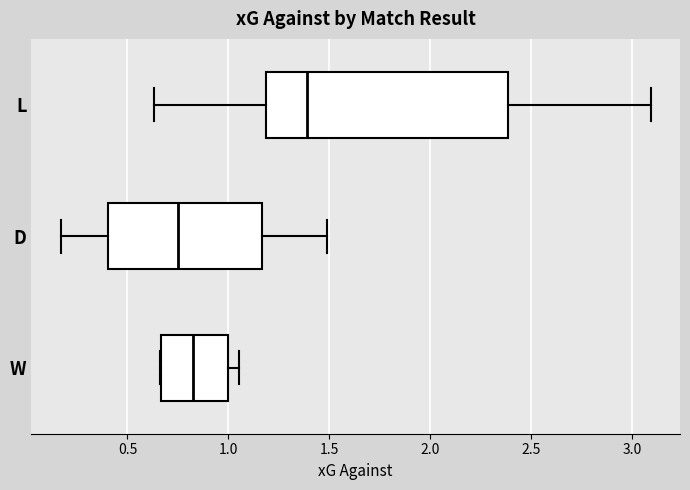

Which box's median line is the furthest to the right?

L